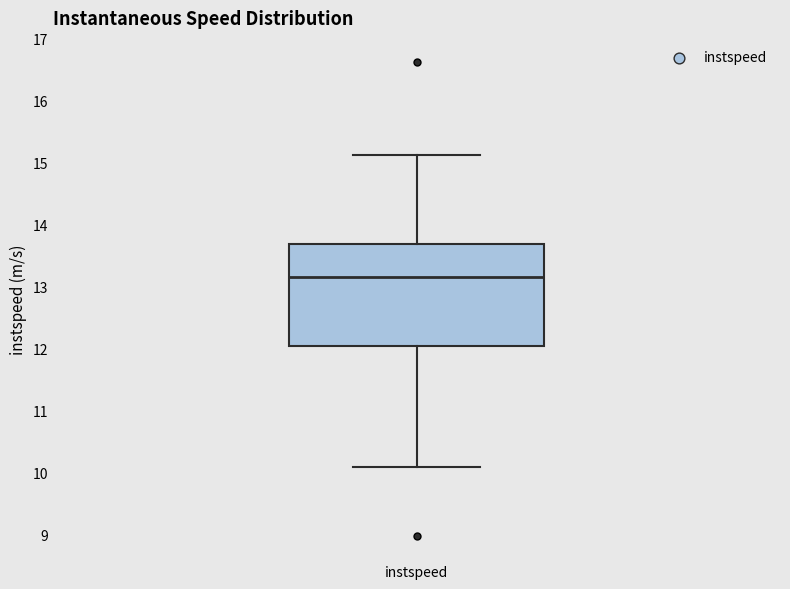

Read this box plot against the y-axis: the position of the median line, the range covered by the box, and the ends of both whiskers. The values are not printed on the chart, so give them approximately, as read against the axis.

median 13.2, box 12.0 to 13.7, whiskers 10.1 to 15.1